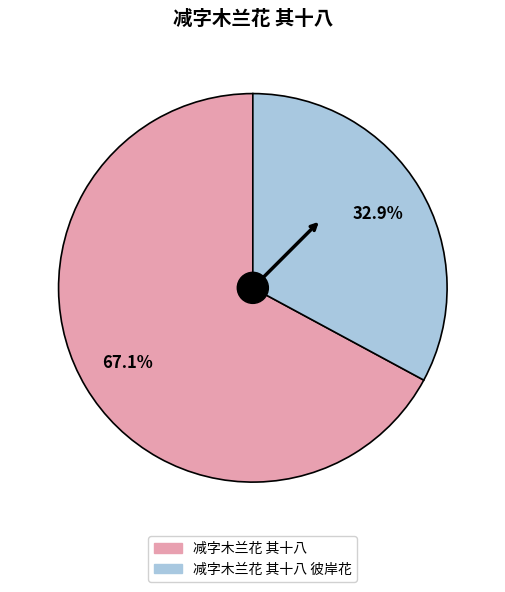

How many slices are in this pie chart?

2